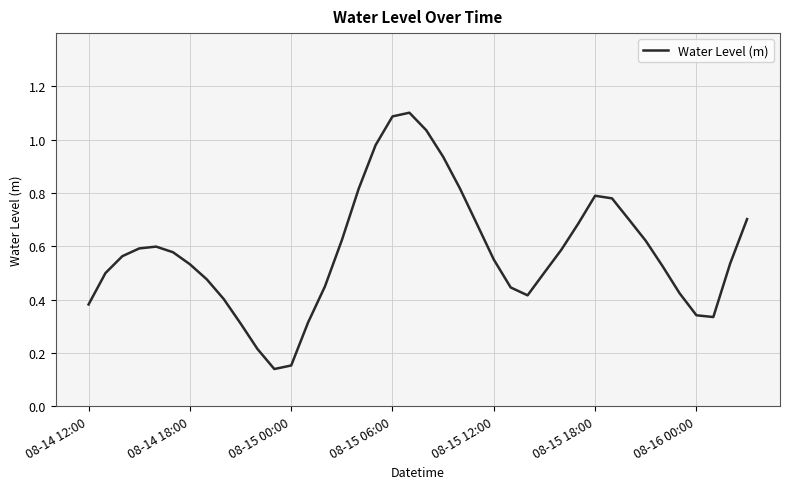

What is the maximum value shown in the chart?

1.1